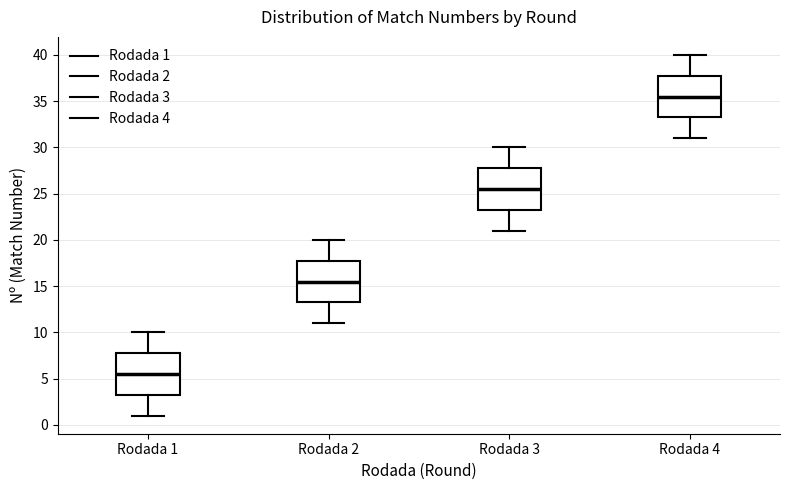

Reading left to right, transcribe this box plot: for each box, give where its median line is, the range the box spans, and where its two whiskers end, as read against the y-axis. The values are not printed on the chart, so give them approximately, as read against the axis.

Rodada 1: median 5.5, box 3.5 to 8.0, whiskers 1.0 to 10.0
Rodada 2: median 15.5, box 13.5 to 18.0, whiskers 11.0 to 20.0
Rodada 3: median 25.5, box 23.5 to 28.0, whiskers 21.0 to 30.0
Rodada 4: median 35.5, box 33.5 to 38.0, whiskers 31.0 to 40.0